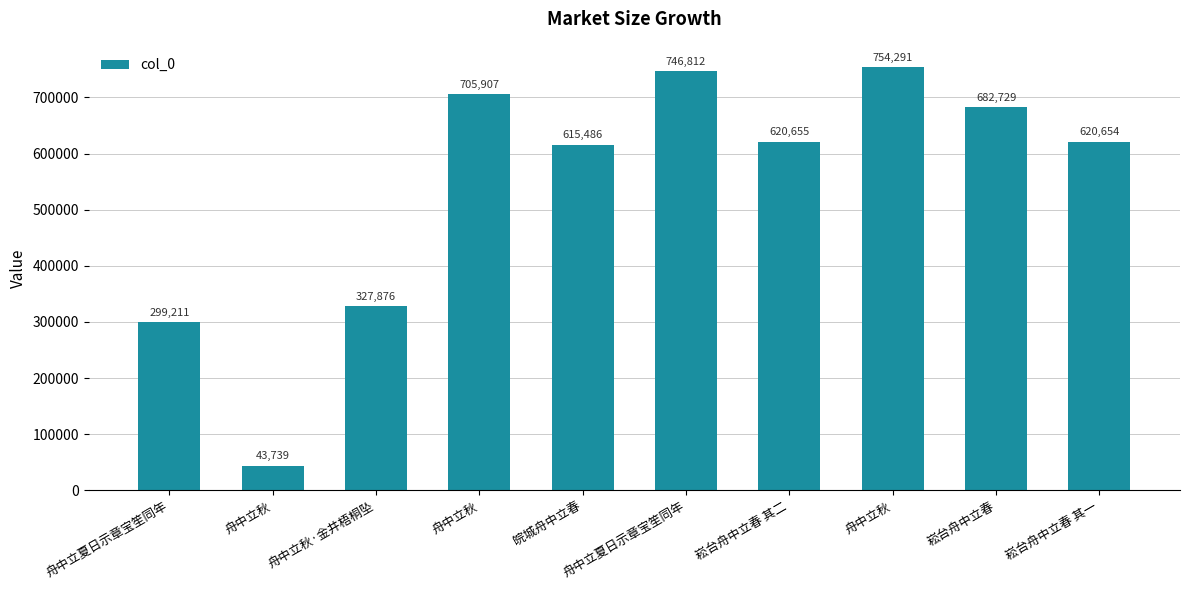

How many distinct data groups are displayed?

1